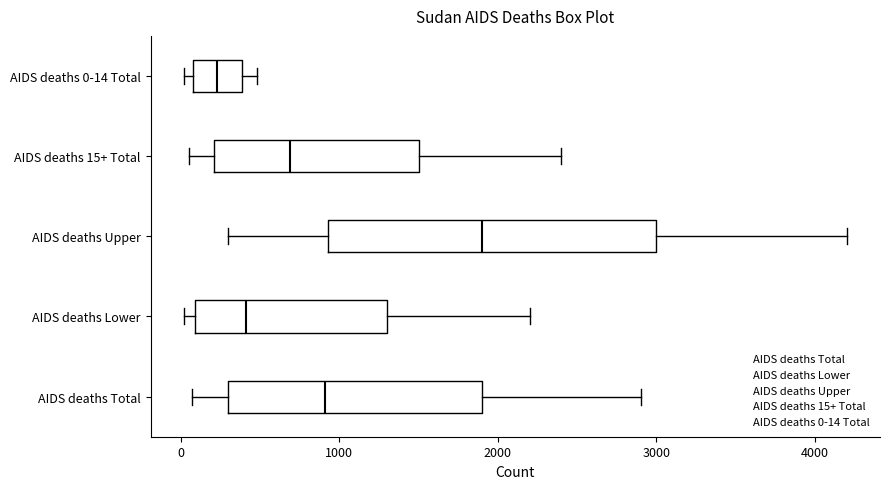

Reading bottom to top, read every box against the x-axis: the position of its median line, the range the box covers, and the ends of its whiskers. The values are not printed on the chart, so give them approximately, as read against the axis.

AIDS deaths Total: median 900, box 300 to 1900, whiskers 100 to 2900
AIDS deaths Lower: median 400, box 100 to 1300, whiskers 0 to 2200
AIDS deaths Upper: median 1900, box 900 to 3000, whiskers 300 to 4200
AIDS deaths 15+ Total: median 700, box 200 to 1500, whiskers 100 to 2400
AIDS deaths 0-14 Total: median 200, box 100 to 400, whiskers 0 to 500